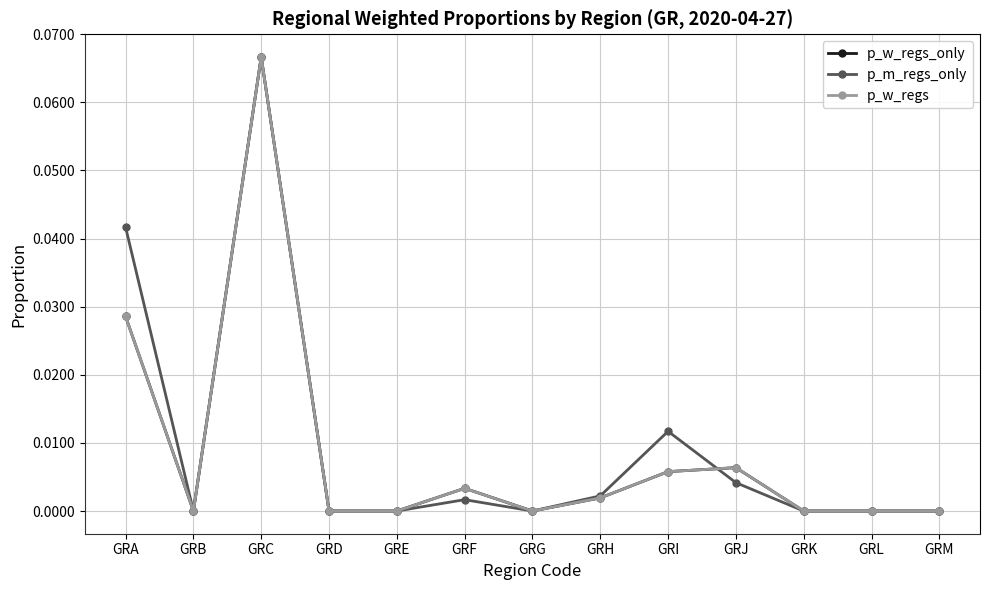

Which label corresponds to the largest value in the chart?

GRC